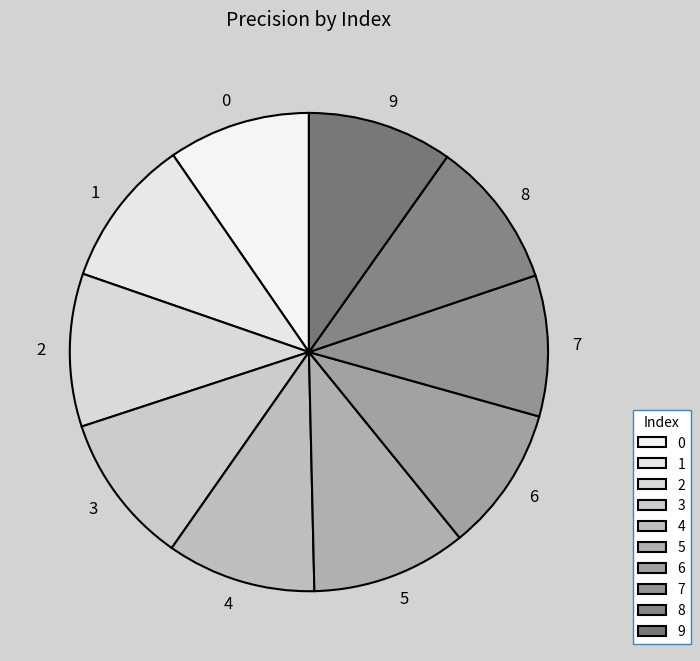

Is the sum of 0 and 1 greater than half?

No